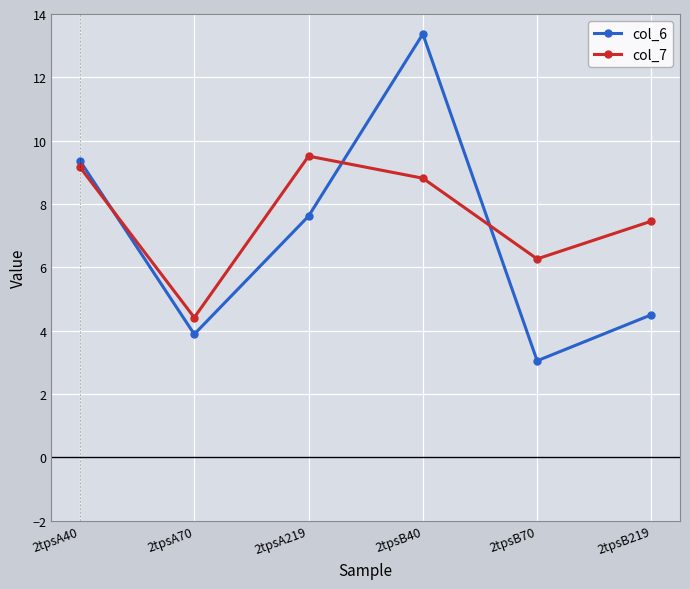

At which label does col_6 first exceed 7?

2tpsA40